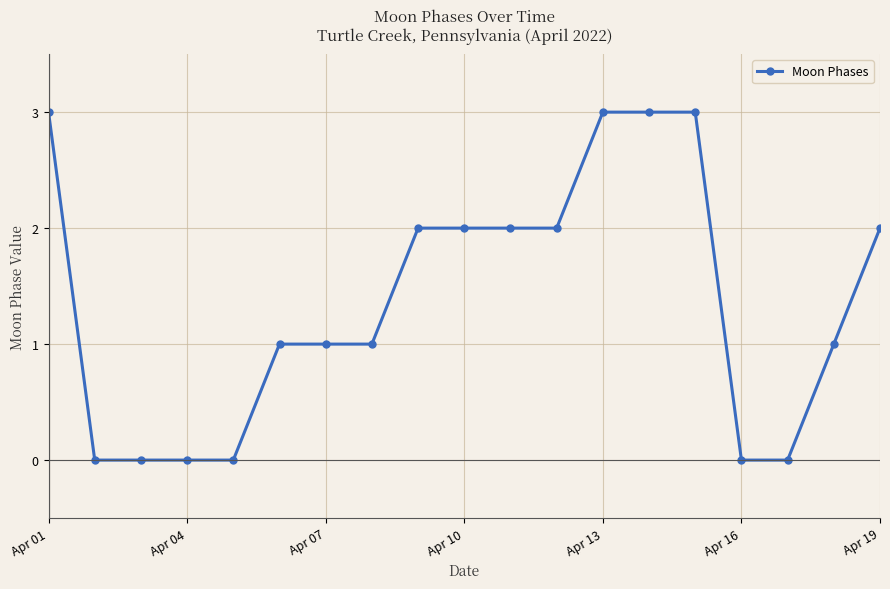

What is the value of the 10th point from the left?

2